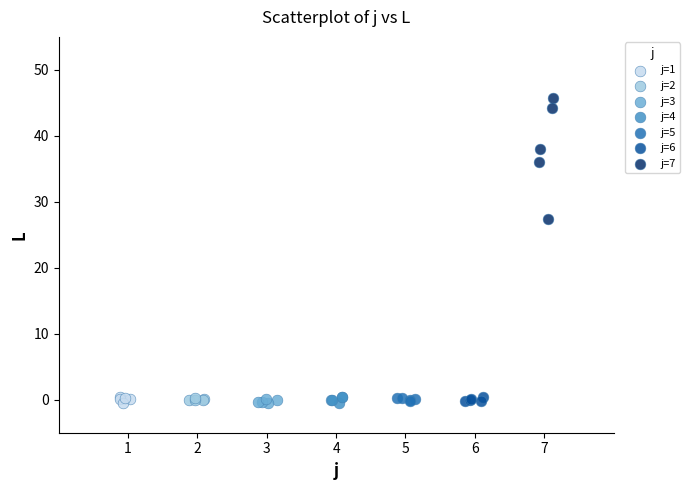

Which series reaches the maximum Y coordinate?

j=7